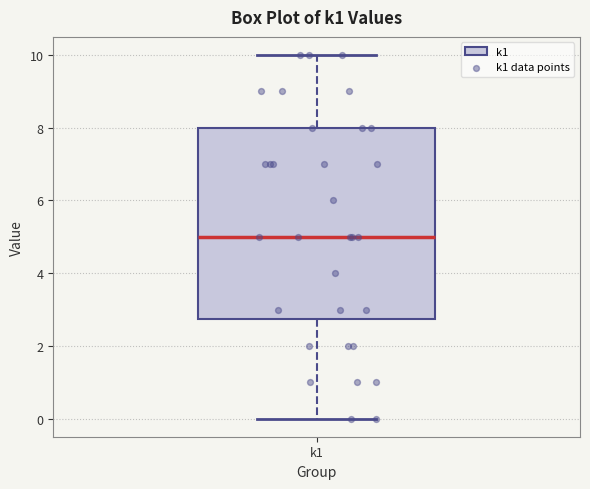

Read this box plot against the y-axis: the position of the median line, the range covered by the box, and the ends of both whiskers. The values are not printed on the chart, so give them approximately, as read against the axis.

median 5.0, box 2.8 to 8.0, whiskers 0.0 to 10.0